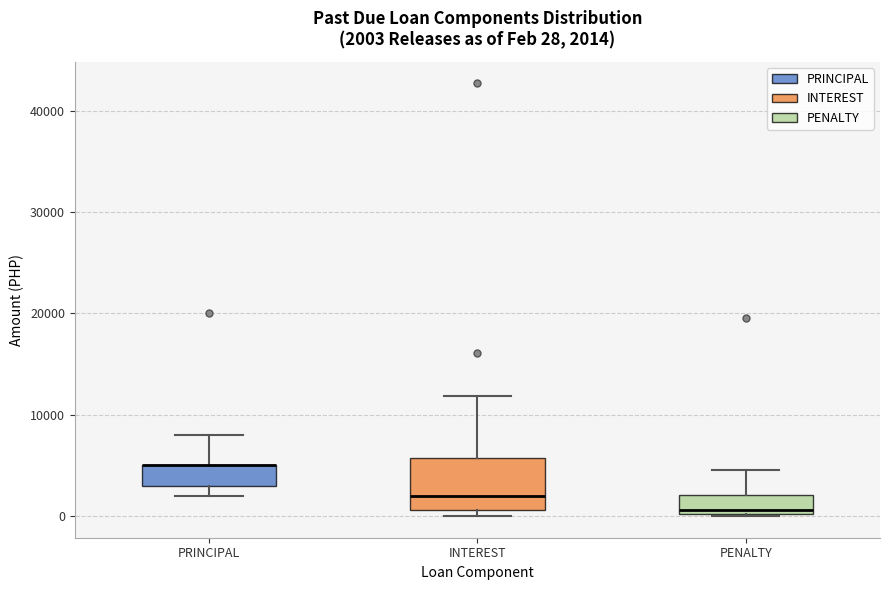

Comparing the boxes themselves (not the whiskers), which one is the tallest?

INTEREST